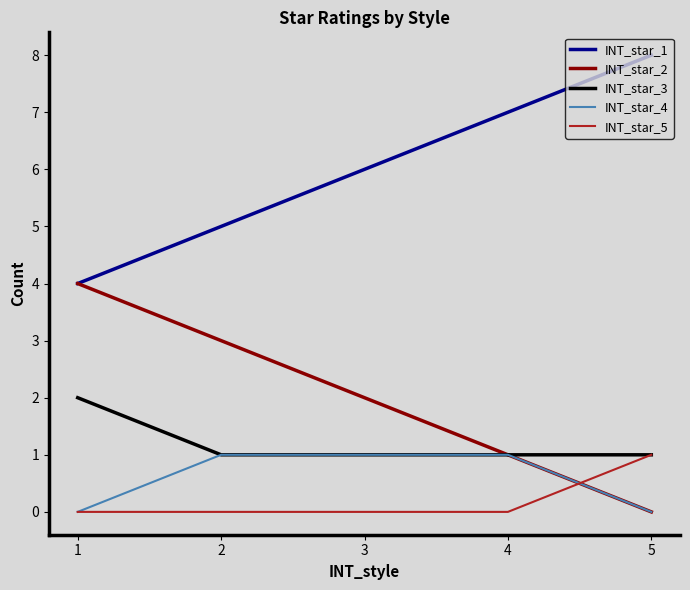

True or false: INT_star_1 and INT_star_3 intersect in this chart.

False